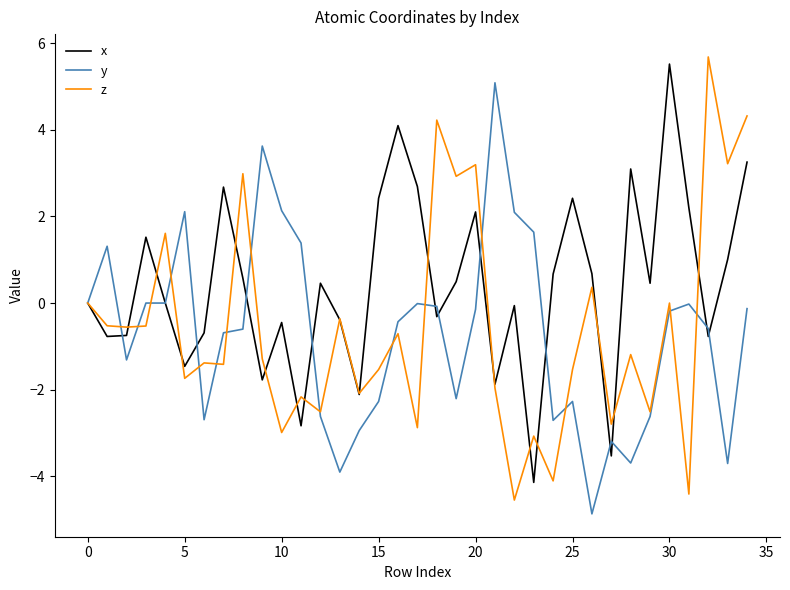

Which series has the largest total across all categories?

x